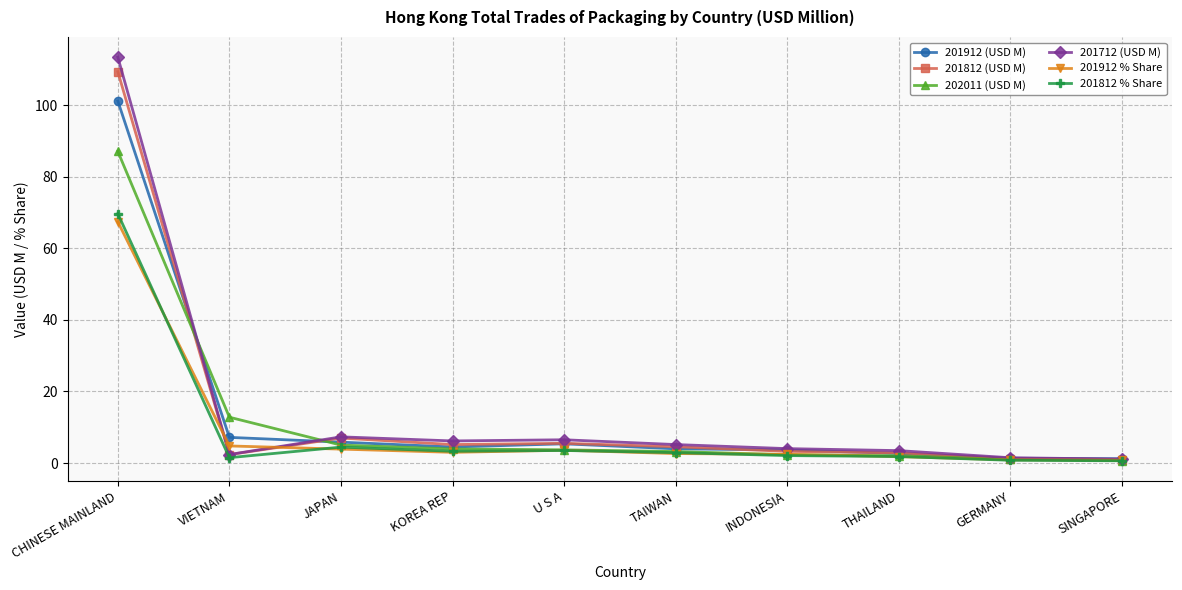

Where is the first local minimum for 201812 % Share?

VIETNAM